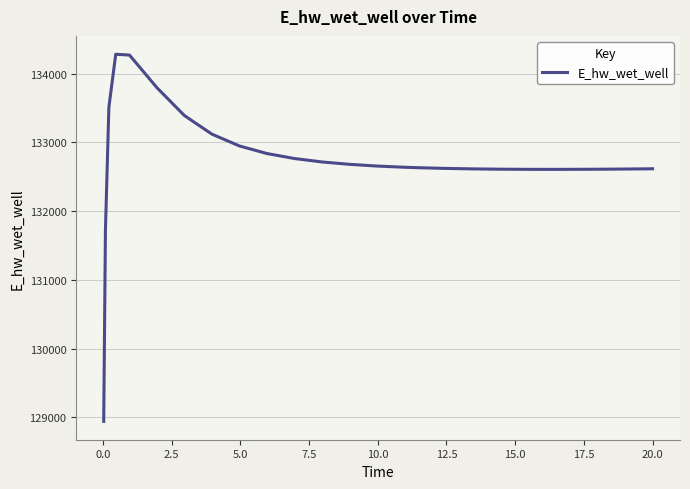

What is the average value?

132738.0